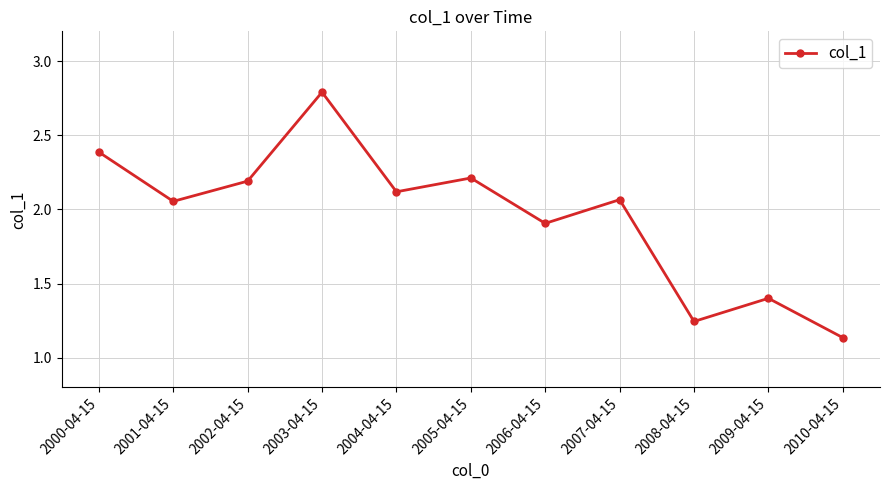

At which label is the value closest to 1?

2010-04-15